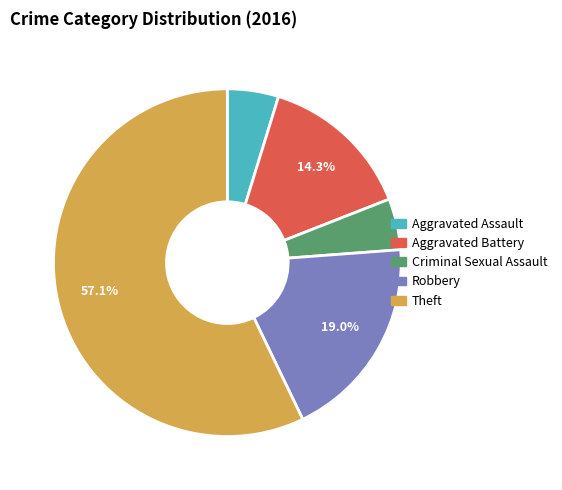

Approximately how many times larger is the value at Robbery compared to Theft?

0.3